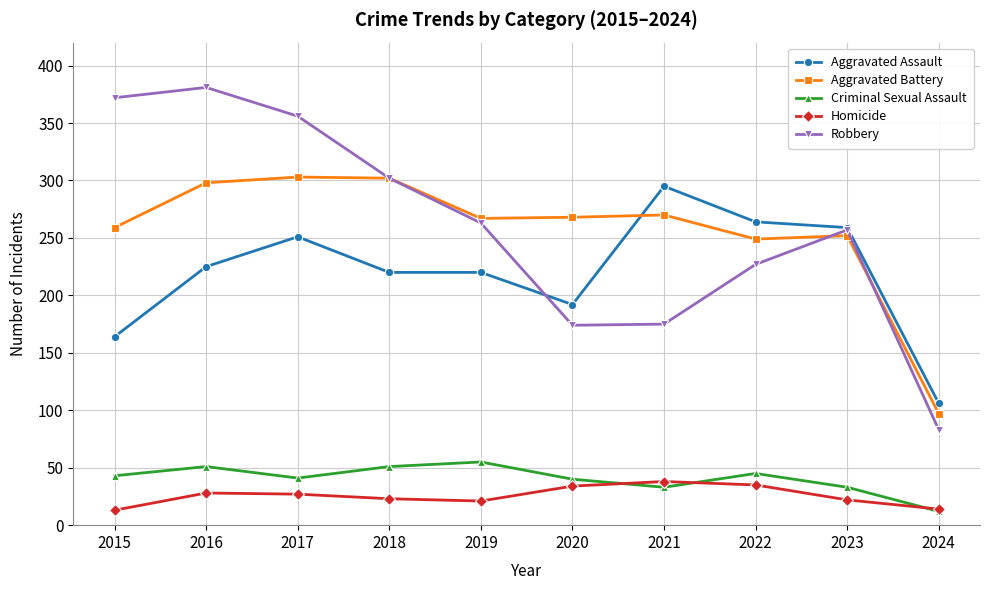

What is the total value across all series at 2020?

708